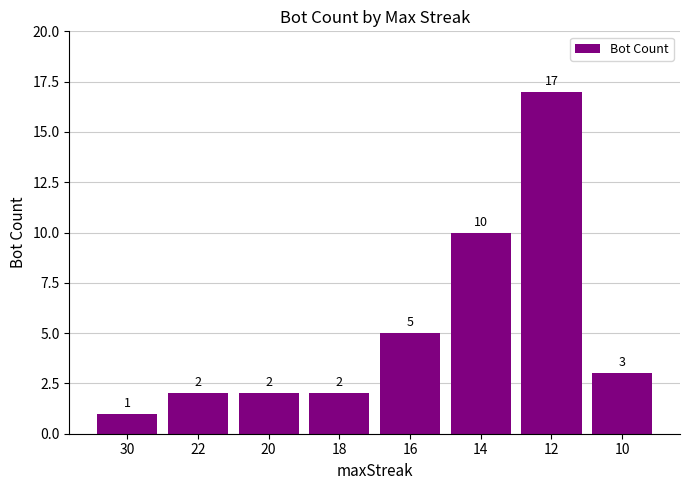

Between 12 and 18, which is larger?

12